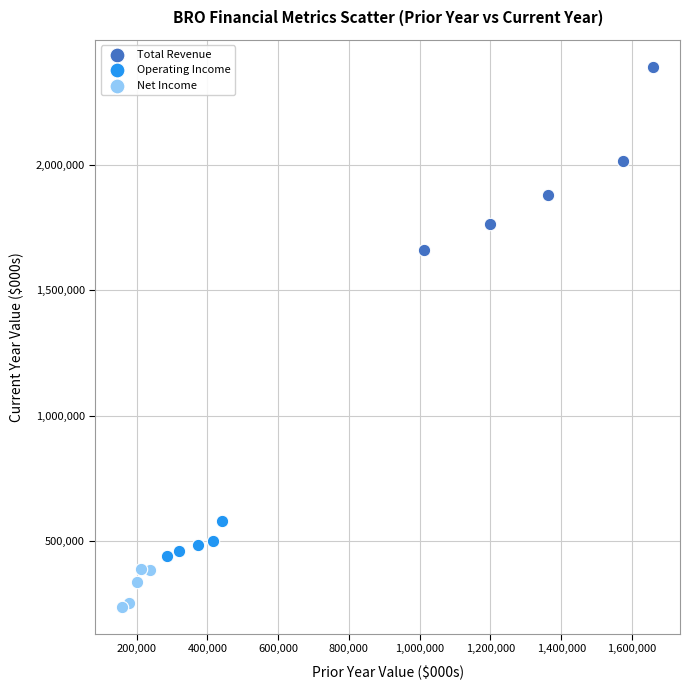

Which series reaches the maximum Y coordinate?

Total Revenue